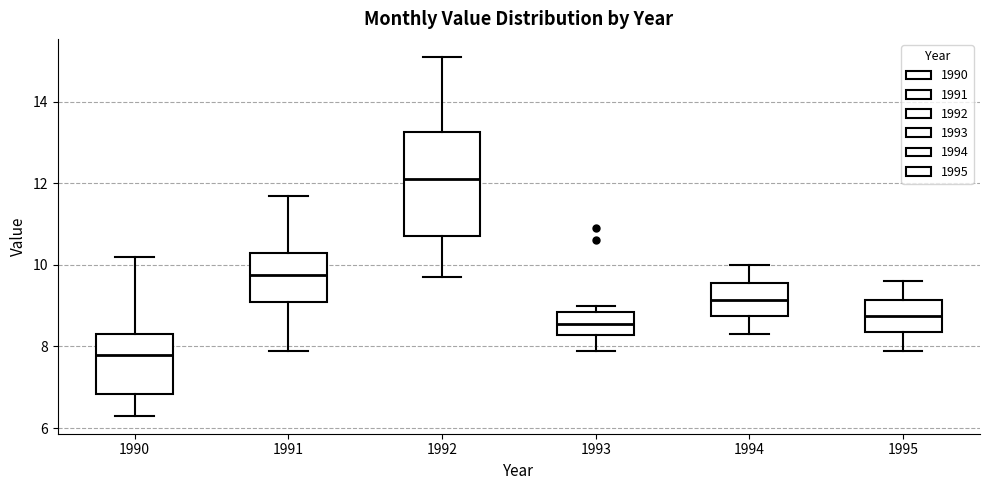

Reading left to right, transcribe this box plot: for each box, give where its median line is, the range the box spans, and where its two whiskers end, as read against the y-axis. The values are not printed on the chart, so give them approximately, as read against the axis.

1990: median 7.8, box 6.8 to 8.4, whiskers 6.4 to 10.2
1991: median 9.8, box 9.2 to 10.4, whiskers 8.0 to 11.8
1992: median 12.2, box 10.8 to 13.2, whiskers 9.8 to 15.2
1993: median 8.6, box 8.2 to 8.8, whiskers 8.0 to 9.0
1994: median 9.2, box 8.8 to 9.6, whiskers 8.4 to 10.0
1995: median 8.8, box 8.4 to 9.2, whiskers 8.0 to 9.6